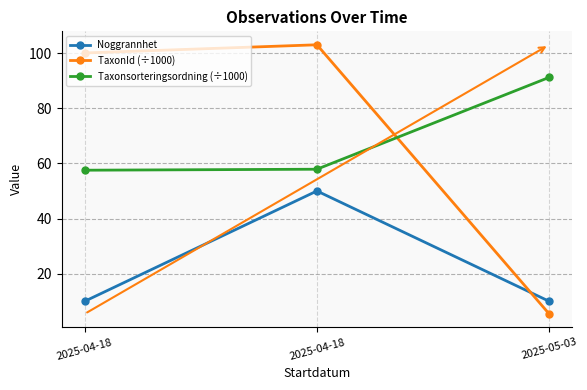

Reading right to left, what are all the values shown in this chart?

Noggrannhet: 10.0	50.0	10.0
TaxonId (÷1000): 5.4	103.0	100.0
Taxonsorteringsordning (÷1000): 91.2	57.9	57.5